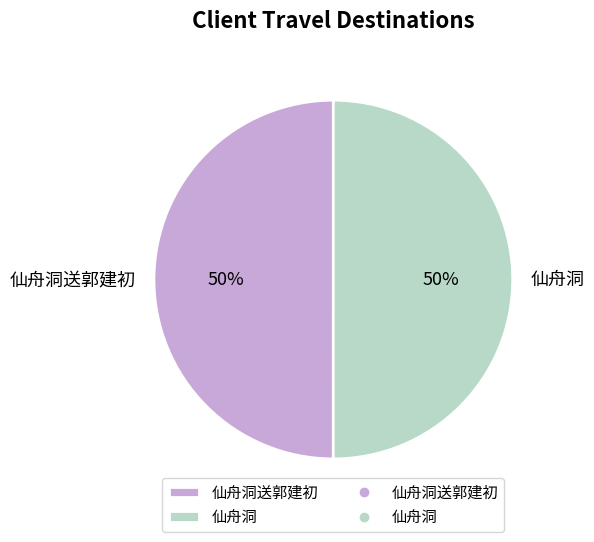

The 仙舟洞送郭建初 slice represents 44% of the pie. True or false?

False